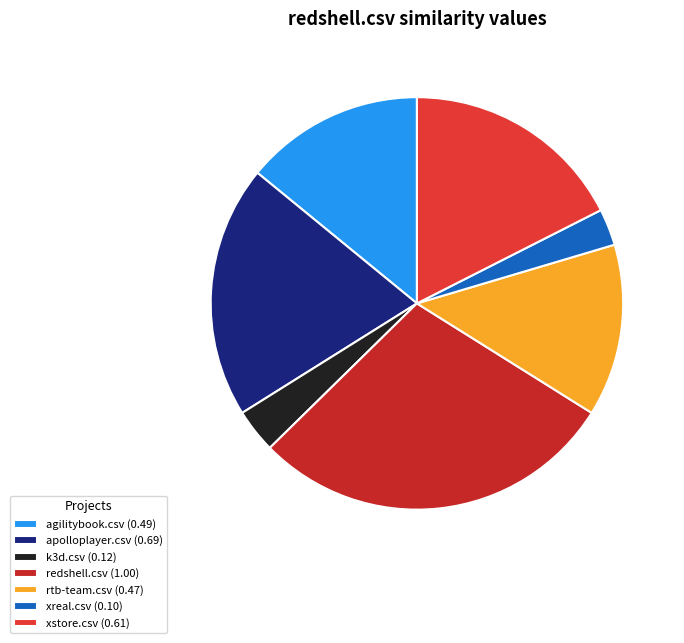

How many slices are in this pie chart?

7